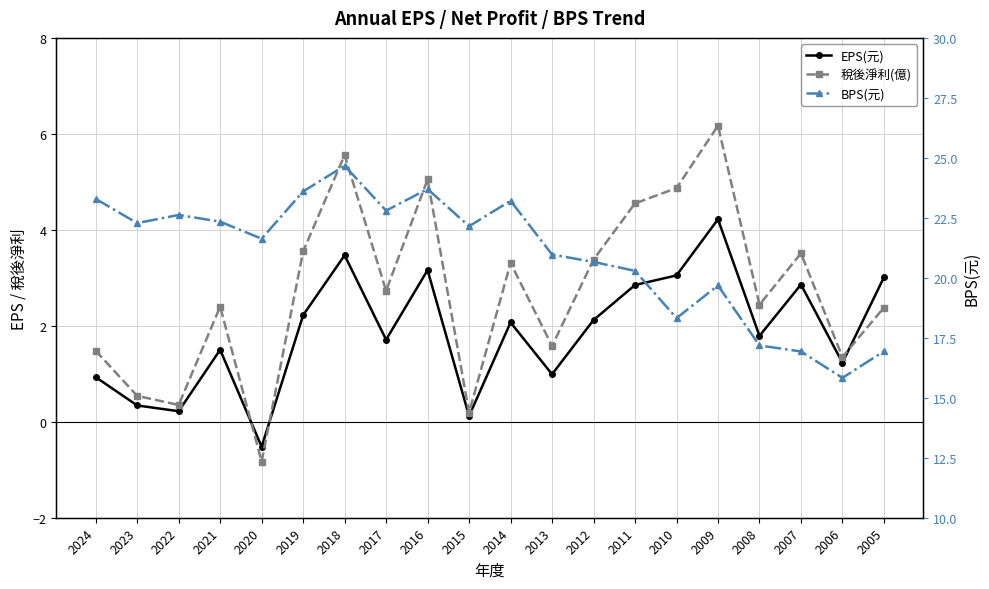

What is the maximum value shown in the chart?

24.7